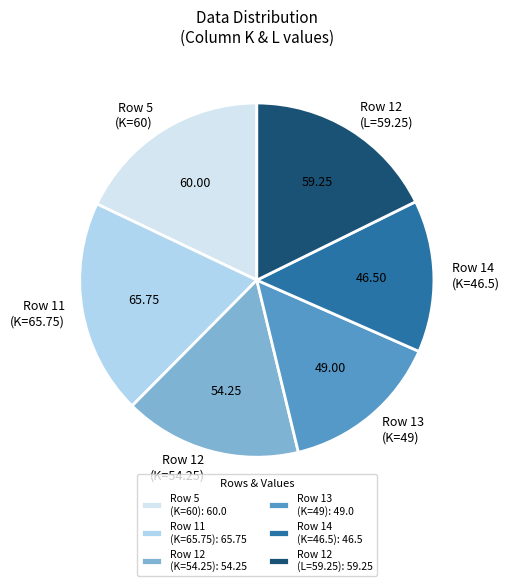

Does Row 12 (K=54.25) account for over 50% of the chart?

No